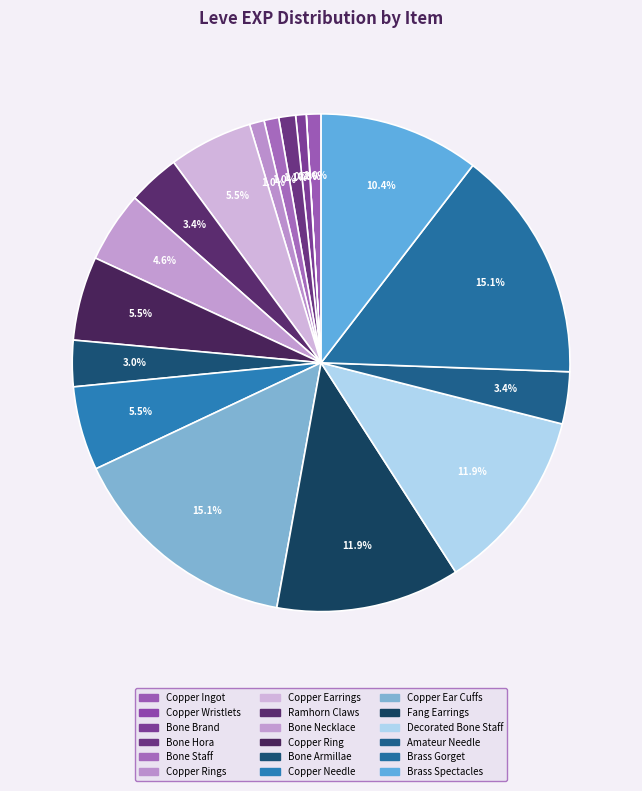

True or false: Brass Gorget accounts for 25% of the total.

False